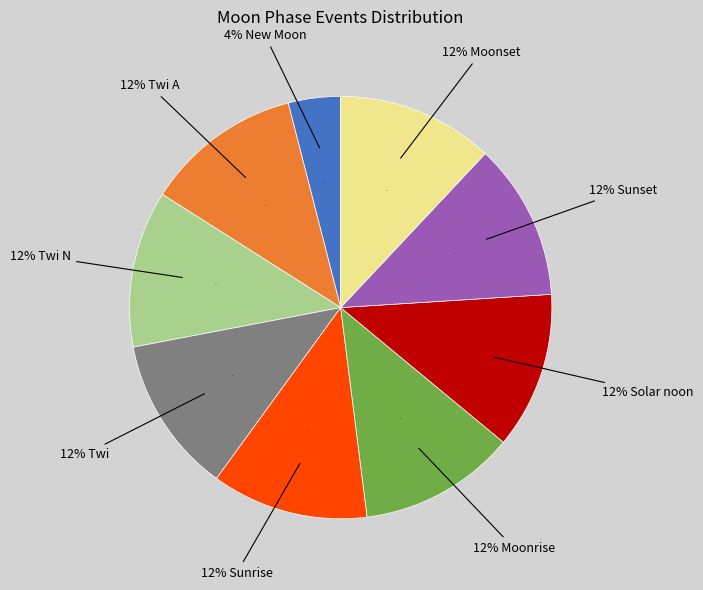

What percentage do Twi N and Moonrise together represent?

24.0%